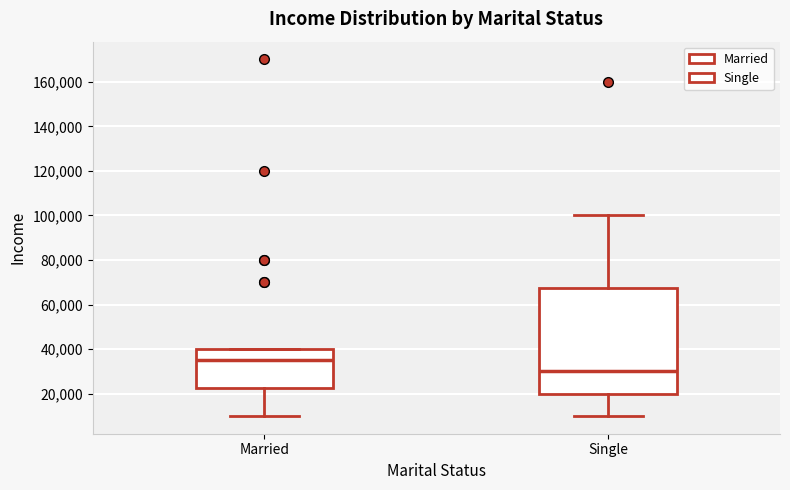

Where is the upper edge of the box for Single on the y-axis? The values are not printed on the chart, so give them approximately, as read against the axis.

68000